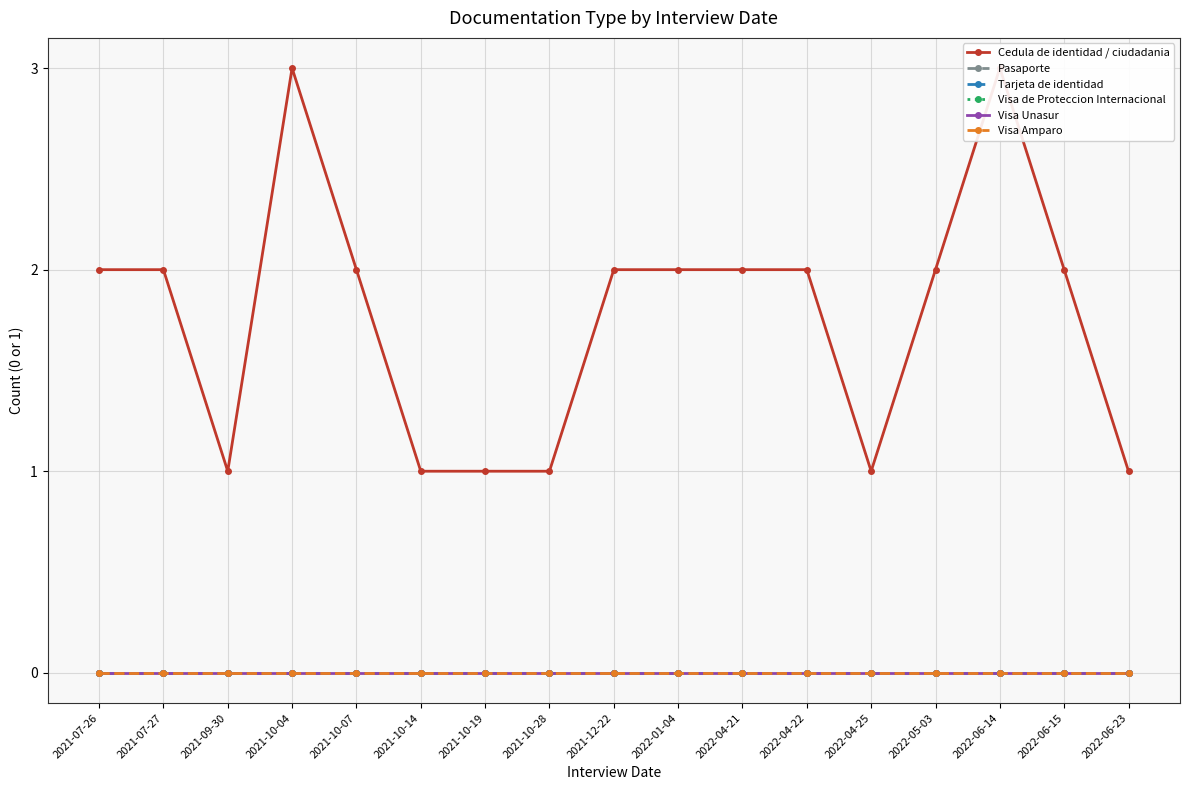

Which series changed the most between 2022-01-04 and 2022-04-25?

Cedula de identidad / ciudadania